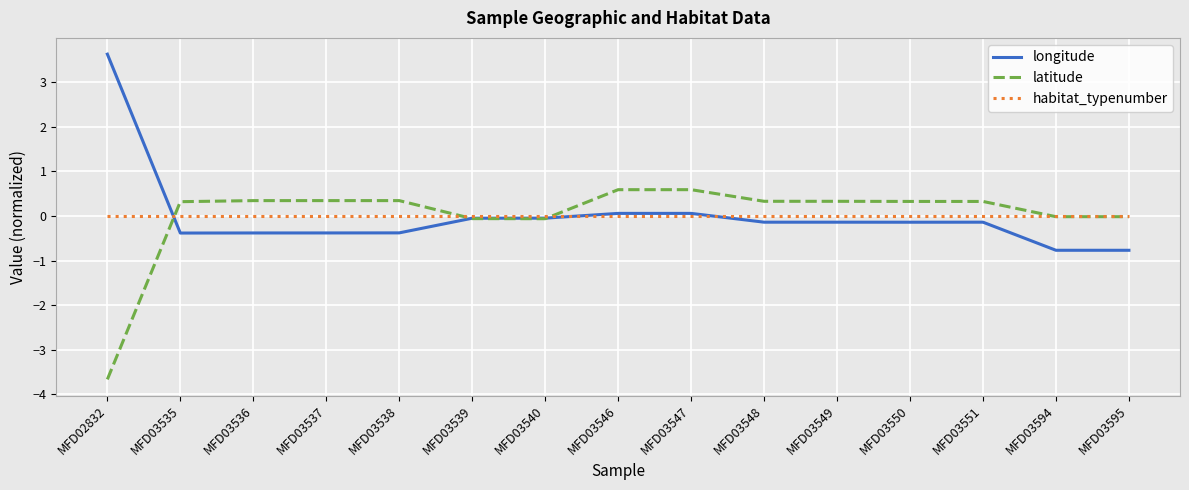

What is the maximum value shown in the chart?

3.6